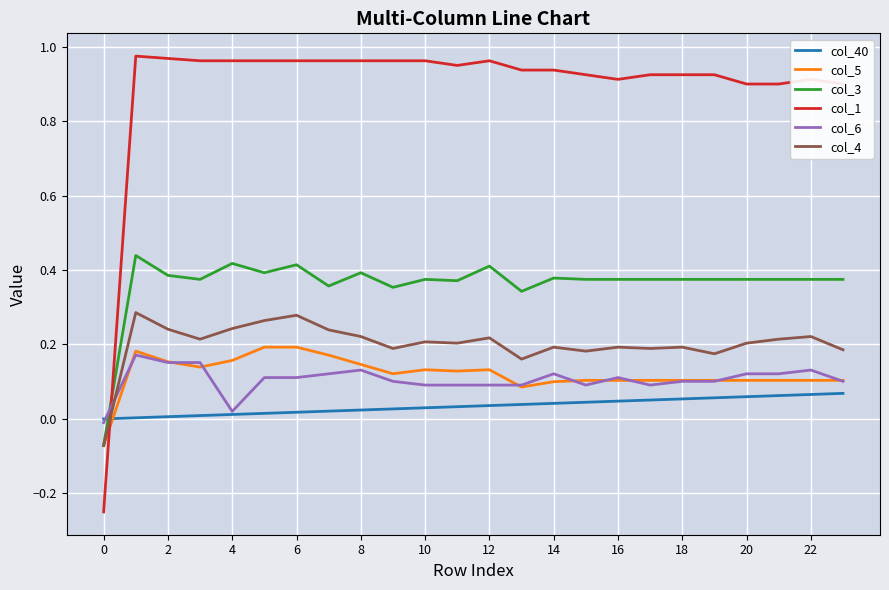

Which series has the largest total across all categories?

col_1